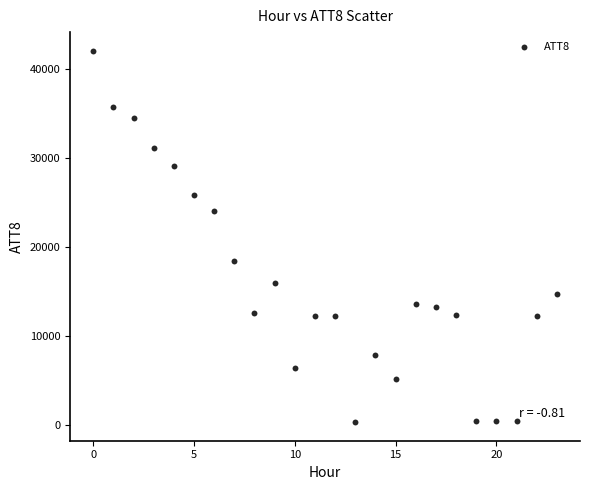

What is the range of Y values (max minus min)?

41800